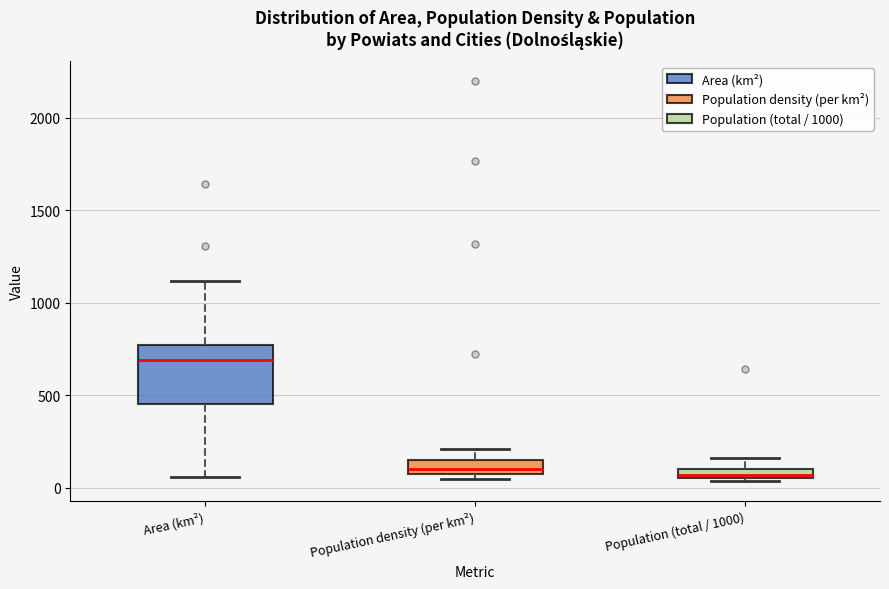

Which box's median line is the highest?

Area (km²)